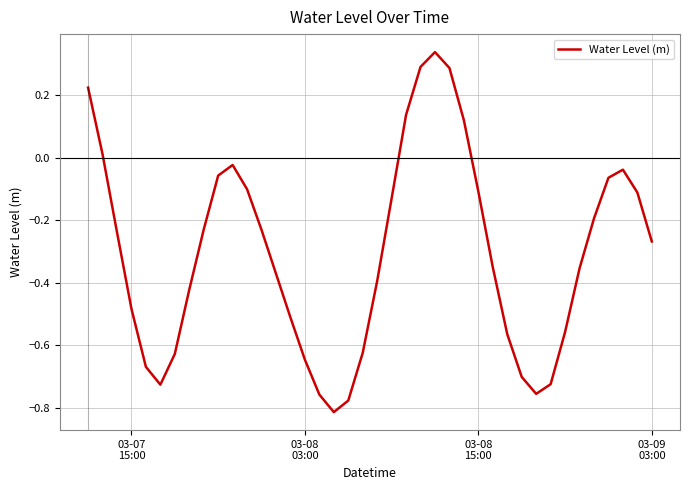

What is the difference between the maximum and minimum values?

1.2